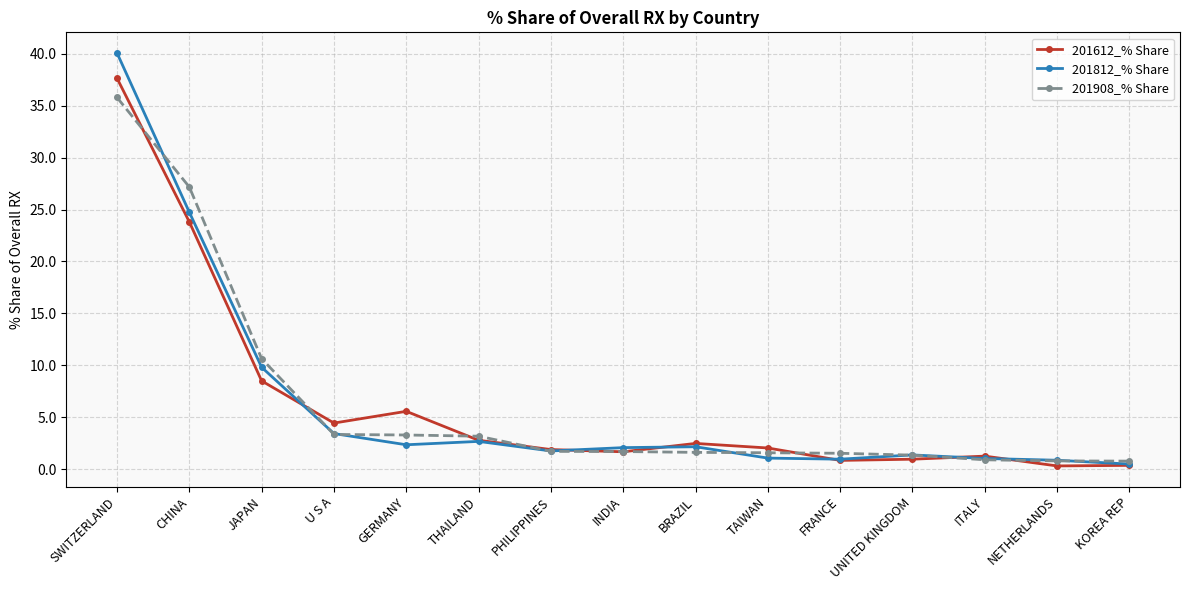

Is it true that 201908_% Share equals 3.3 at GERMANY?

True